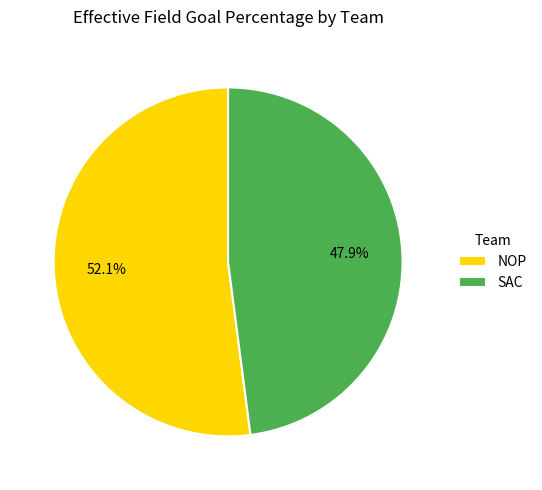

To the nearest percent, what is the difference between the largest and smallest slice percentages?

4%